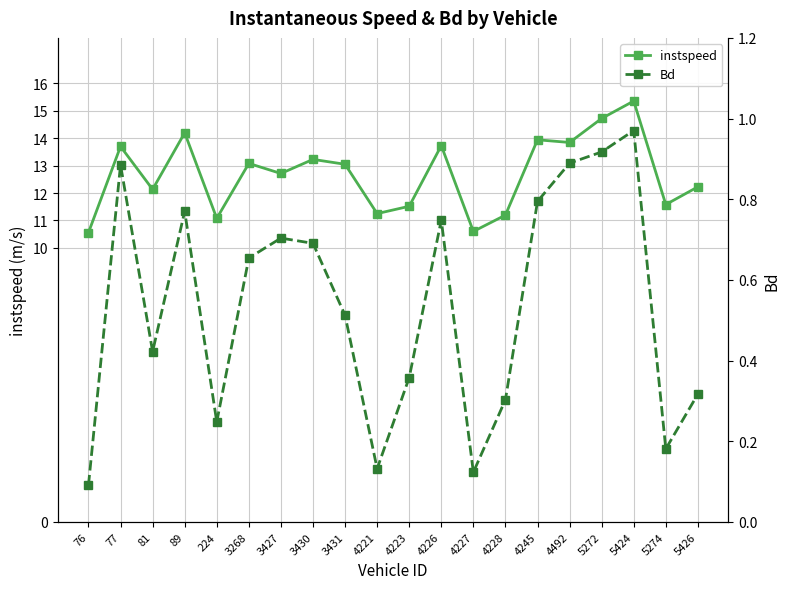

Reading right to left, list all the values displayed in this chart.

instspeed: 12.2	11.6	15.4	14.7	13.8	13.9	11.2	10.6	13.7	11.5	11.3	13.0	13.2	12.7	13.1	11.1	14.2	12.1	13.7	10.6
Bd: 0.3	0.2	1.0	0.9	0.9	0.8	0.3	0.1	0.7	0.4	0.1	0.5	0.7	0.7	0.7	0.2	0.8	0.4	0.9	0.1